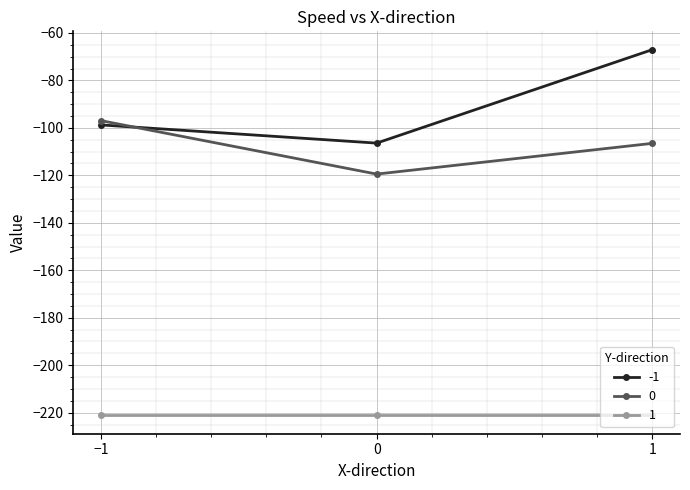

What is the sum of the -1 values at 0 and −1?

-205.2